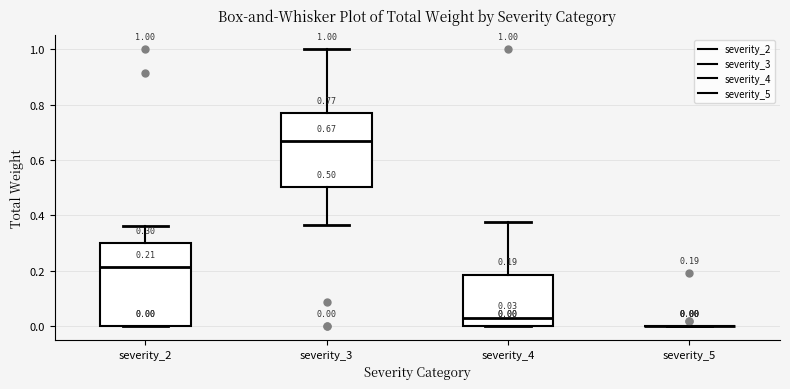

Which box is the tallest, from its lower edge to its upper edge?

severity_2